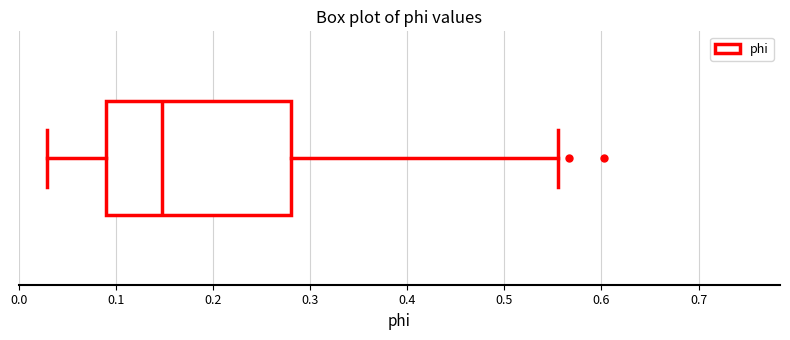

Read this box plot against the x-axis: the position of the median line, the range covered by the box, and the ends of both whiskers. The values are not printed on the chart, so give them approximately, as read against the axis.

median 0.15, box 0.09 to 0.28, whiskers 0.03 to 0.56